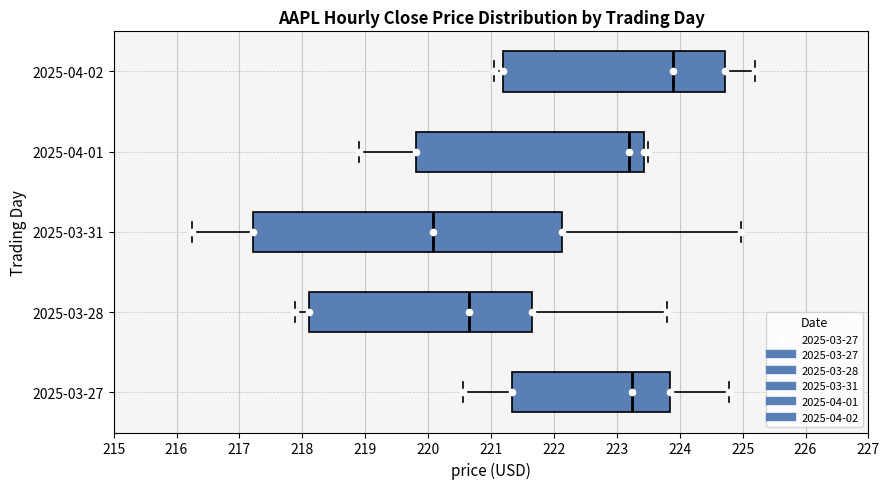

Where does the right whisker of the box for 2025-04-02 end on the x-axis? The values are not printed on the chart, so give them approximately, as read against the axis.

225.2